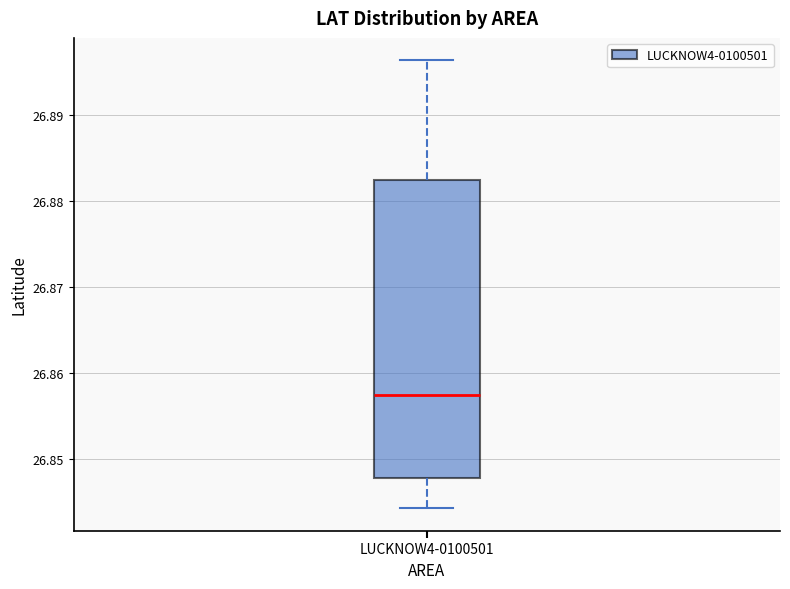

Where is the lower edge of the box for LUCKNOW4-0100501 on the y-axis? The values are not printed on the chart, so give them approximately, as read against the axis.

26.848